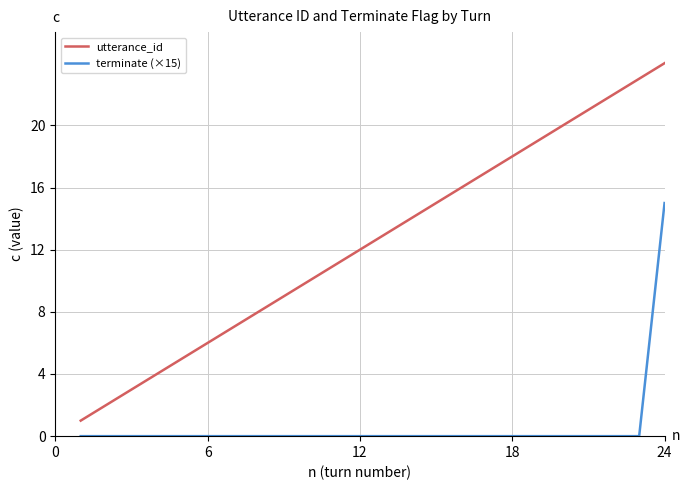

Which series has the largest total across all categories?

utterance_id